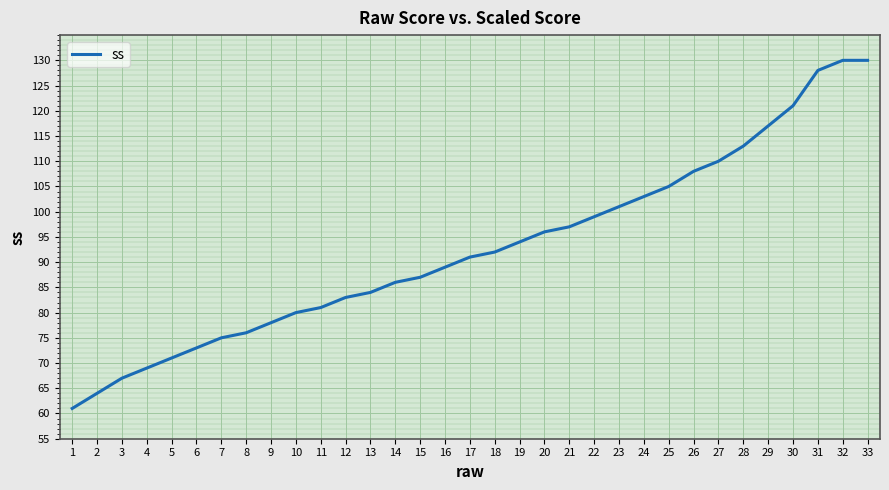

What is the maximum value shown in the chart?

130